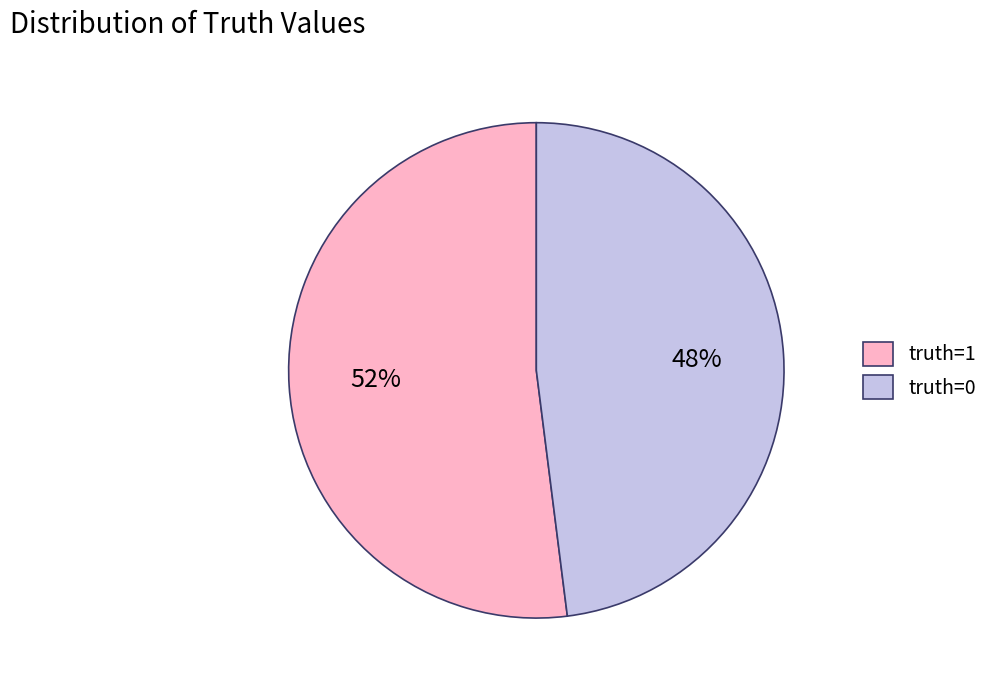

What percentage is the truth=1 slice, to the nearest percent?

52%